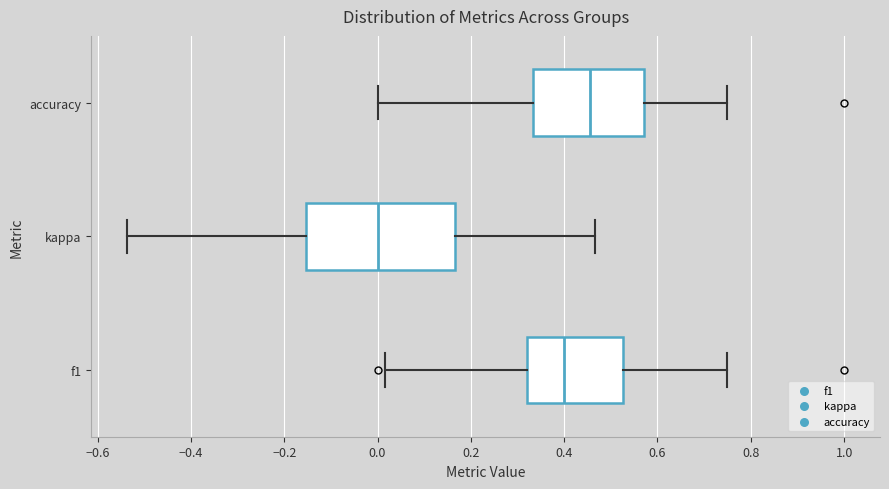

Comparing the boxes themselves (not the whiskers), which one is the widest?

kappa